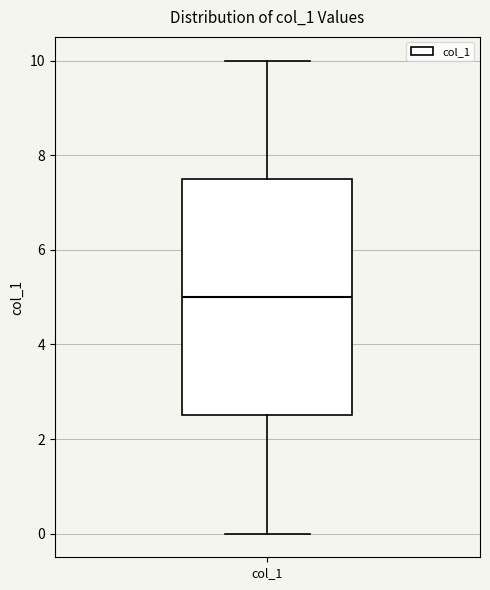

Transcribe this box plot: give where the median line is, the range the box spans, and where the two whiskers end, as read against the y-axis. The values are not printed on the chart, so give them approximately, as read against the axis.

median 5.0, box 2.6 to 7.6, whiskers 0.0 to 10.0